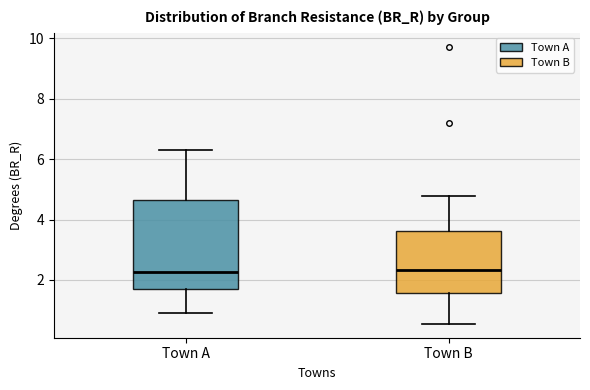

Where does the upper whisker of the box for Town A end on the y-axis? The values are not printed on the chart, so give them approximately, as read against the axis.

6.4